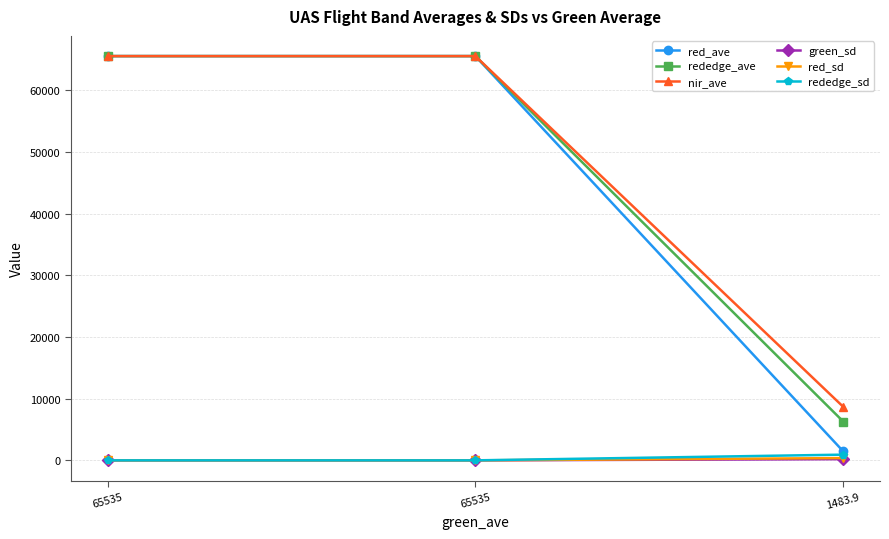

Reading left to right, what are all the values shown in this chart?

red_ave: 65535=65535.0	65535=65535.0	1483.9=1464.5
rededge_ave: 65535=65535.0	65535=65535.0	1483.9=6296.8
nir_ave: 65535=65535.0	65535=65535.0	1483.9=8686.1
green_sd: 65535=0.0	65535=0.0	1483.9=196.5
red_sd: 65535=0.0	65535=0.0	1483.9=367.0
rededge_sd: 65535=0.0	65535=0.0	1483.9=926.0